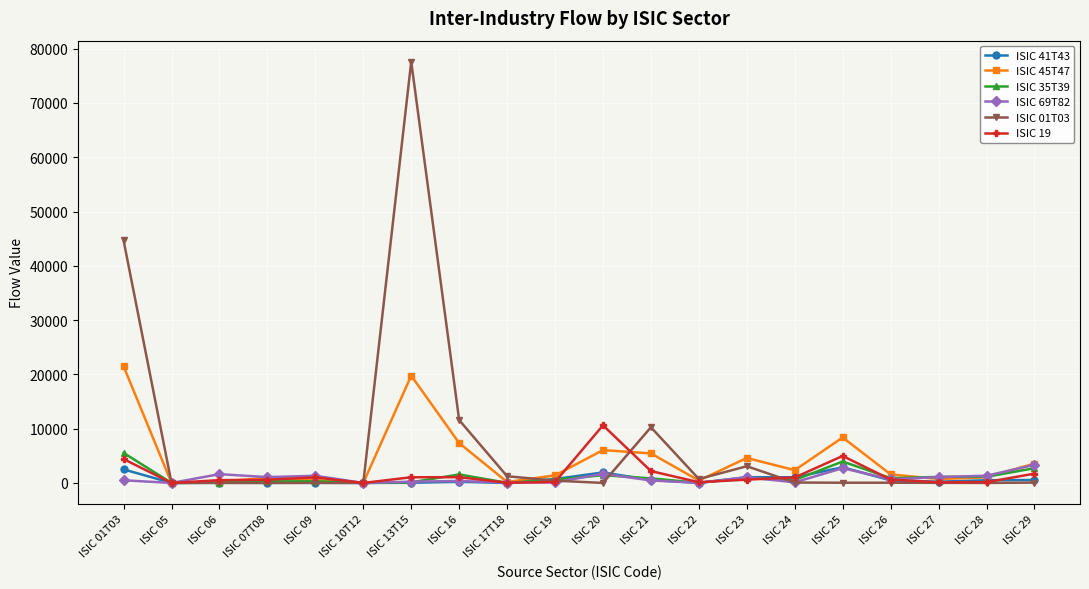

Between ISIC 19 and ISIC 29, which series saw the biggest shift?

ISIC 69T82